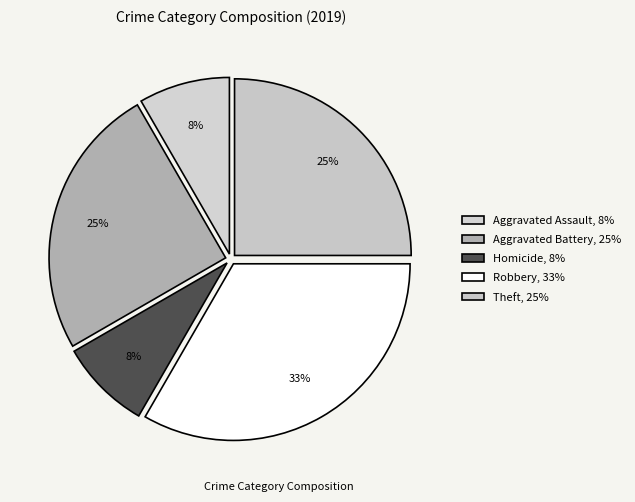

How many slices are in this pie chart?

5